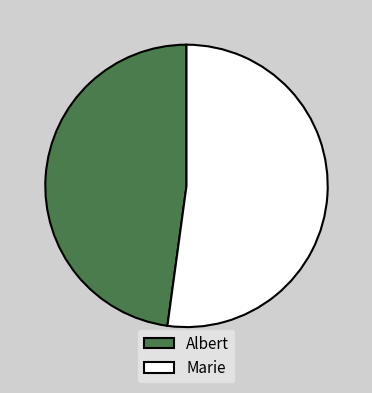

Which has a higher value, Marie or Albert?

Marie